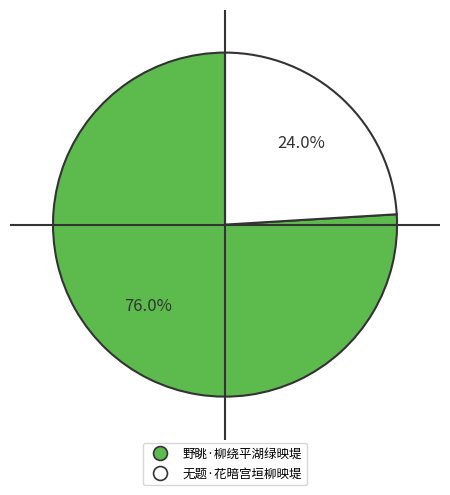

To the nearest percent, what portion does 野眺·柳绕平湖绿映堤 represent?

76%